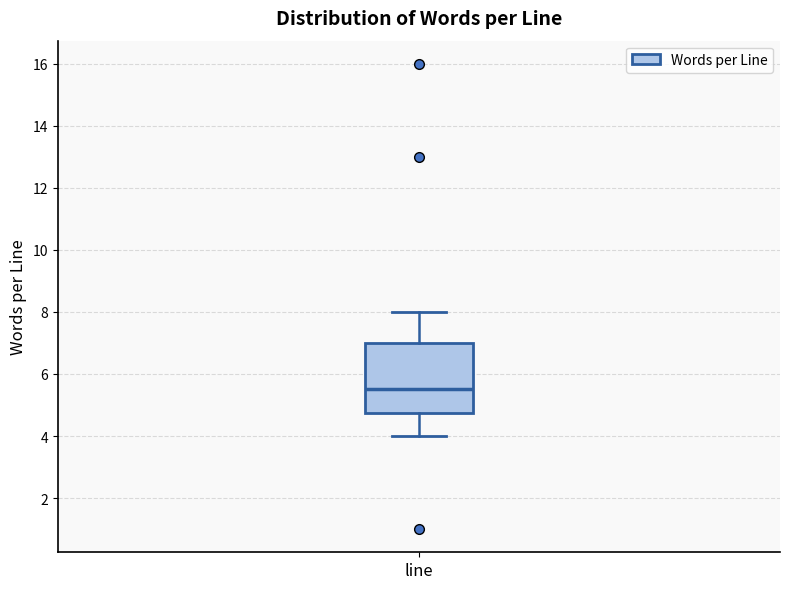

Read this box plot against the y-axis: the position of the median line, the range covered by the box, and the ends of both whiskers. The values are not printed on the chart, so give them approximately, as read against the axis.

median 5.6, box 4.8 to 7.0, whiskers 4.0 to 8.0